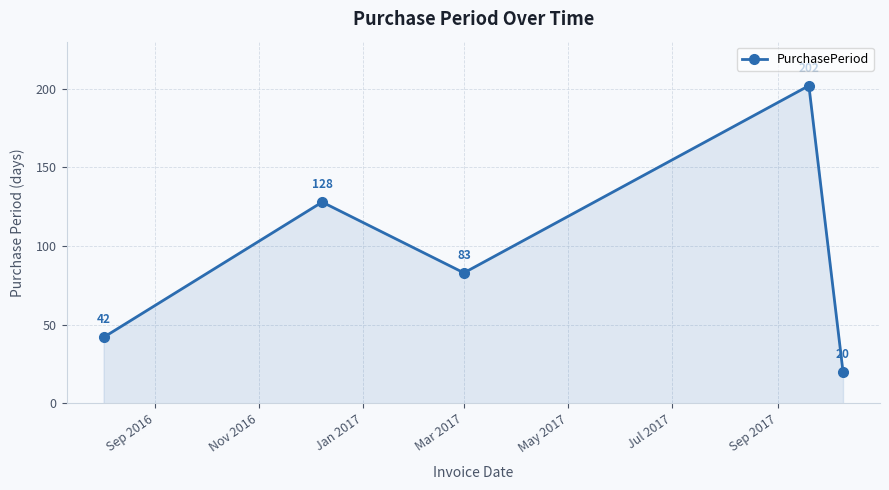

Reading right to left, list all the values displayed in this chart.

20	202	83	128	42